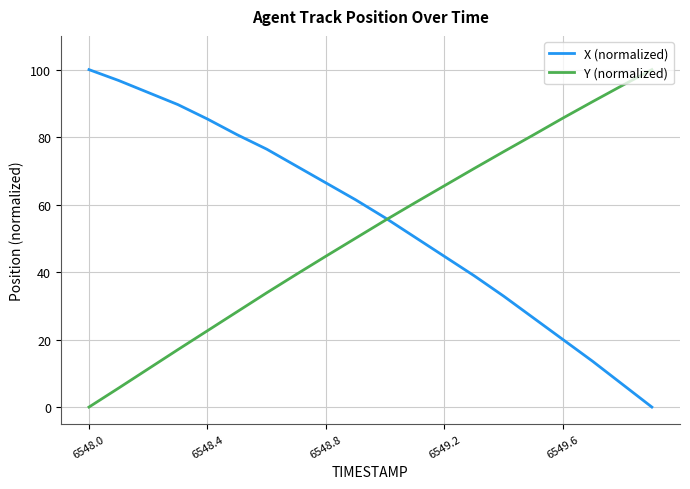

What is the maximum value for X (normalized)?

100.0